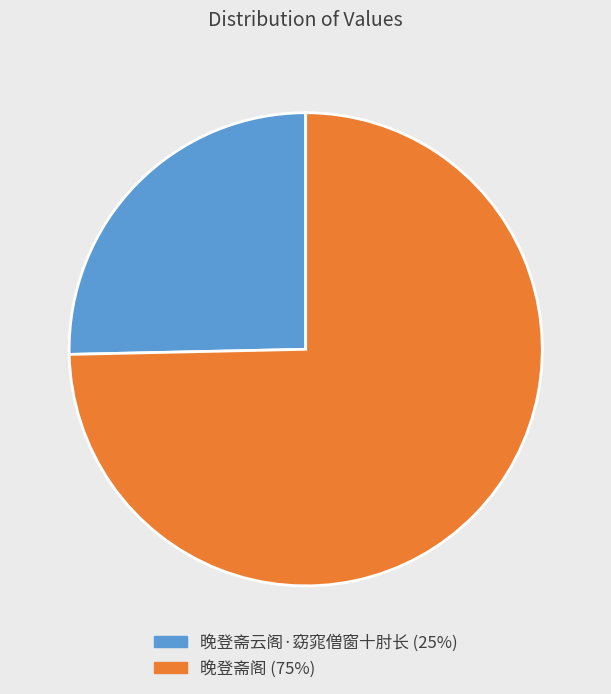

Is it true that 晚登斋云阁·窈窕僧窗十肘长 is 25% of the pie?

True